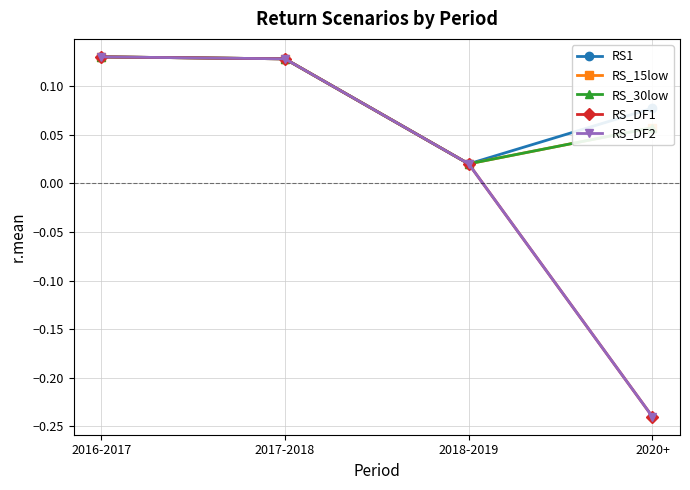

How many lines are shown in the chart?

5